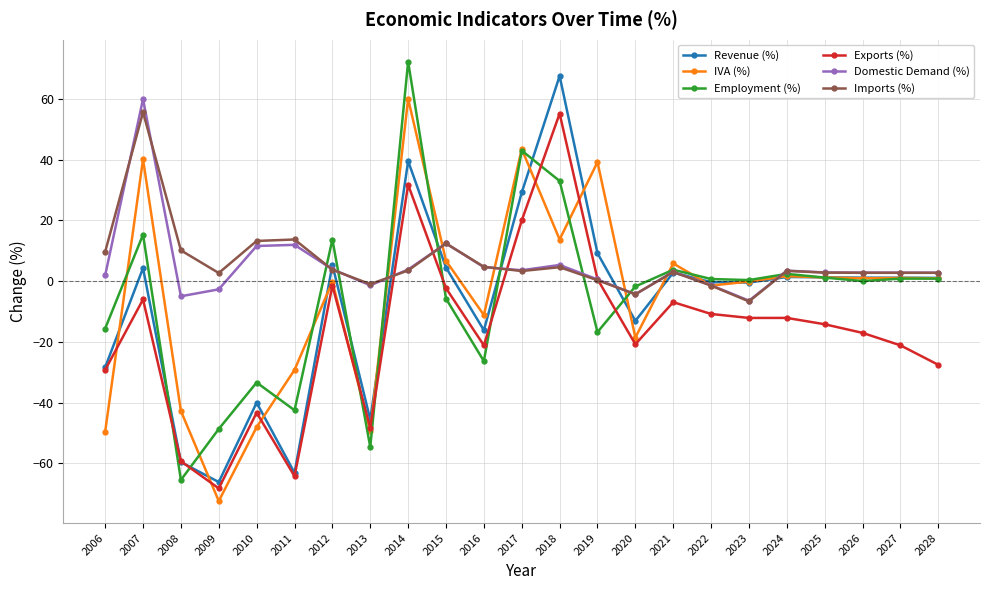

What is the approximate value of Domestic Demand (%) at 2007?

59.9